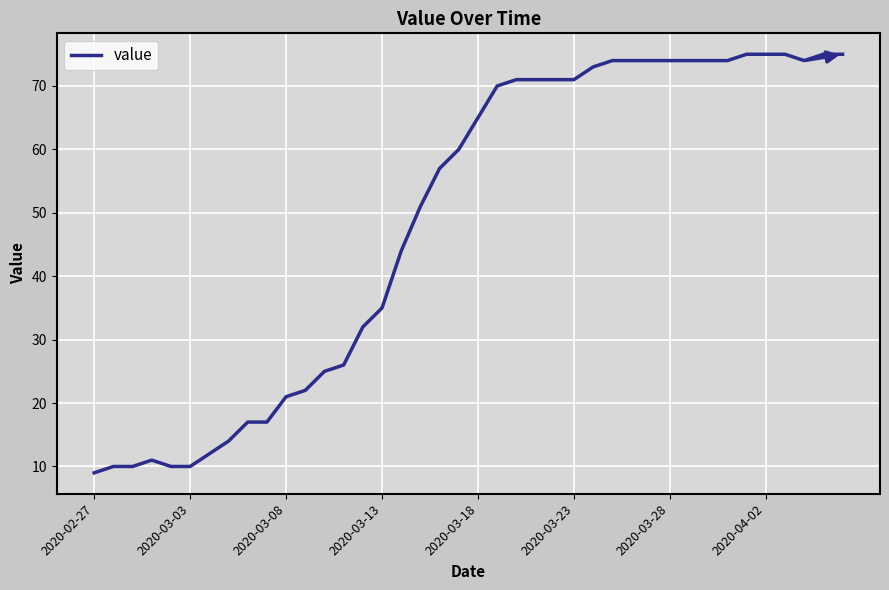

What is the greatest value displayed?

75